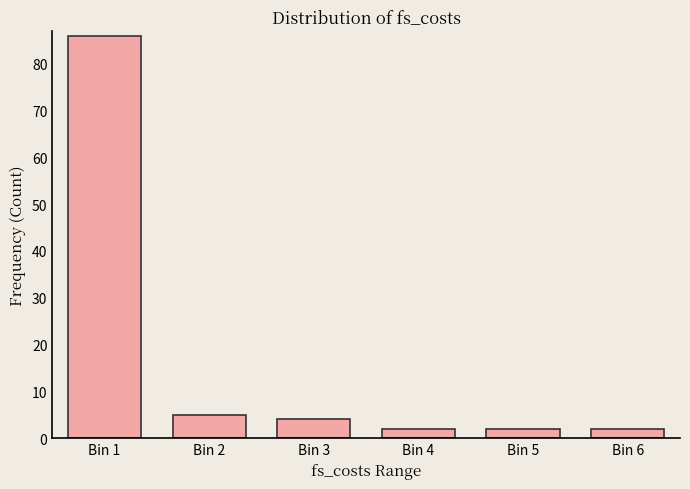

Reading right to left, transcribe all the data shown in this chart.

Bin 6=2	Bin 5=2	Bin 4=2	Bin 3=4	Bin 2=5	Bin 1=86